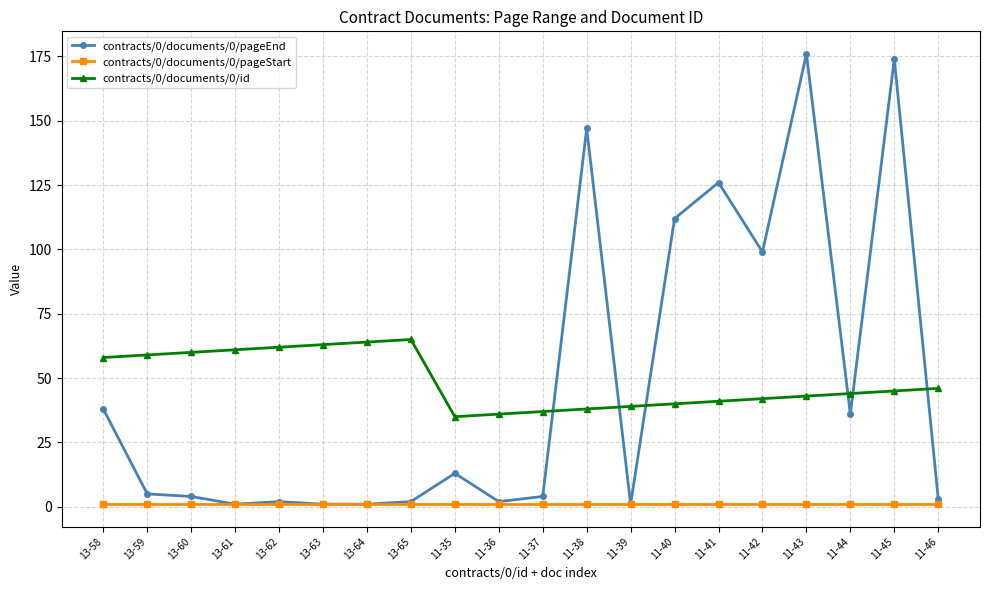

What is the difference between the maximum and minimum values in the contracts/0/documents/0/id series?

30